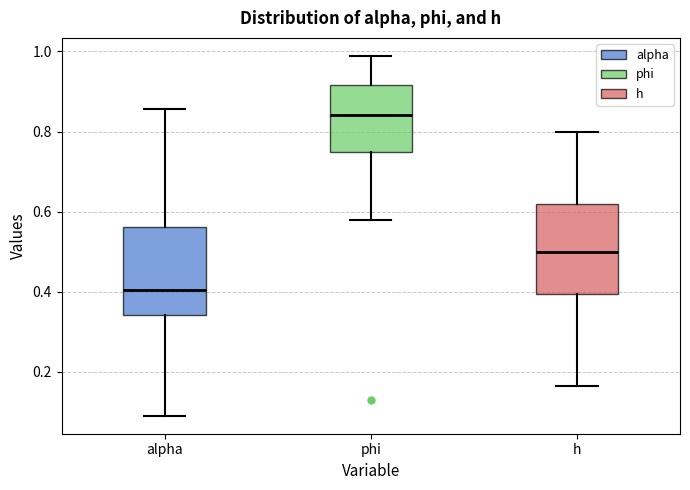

Where is the lower edge of the box for phi on the y-axis? The values are not printed on the chart, so give them approximately, as read against the axis.

0.74